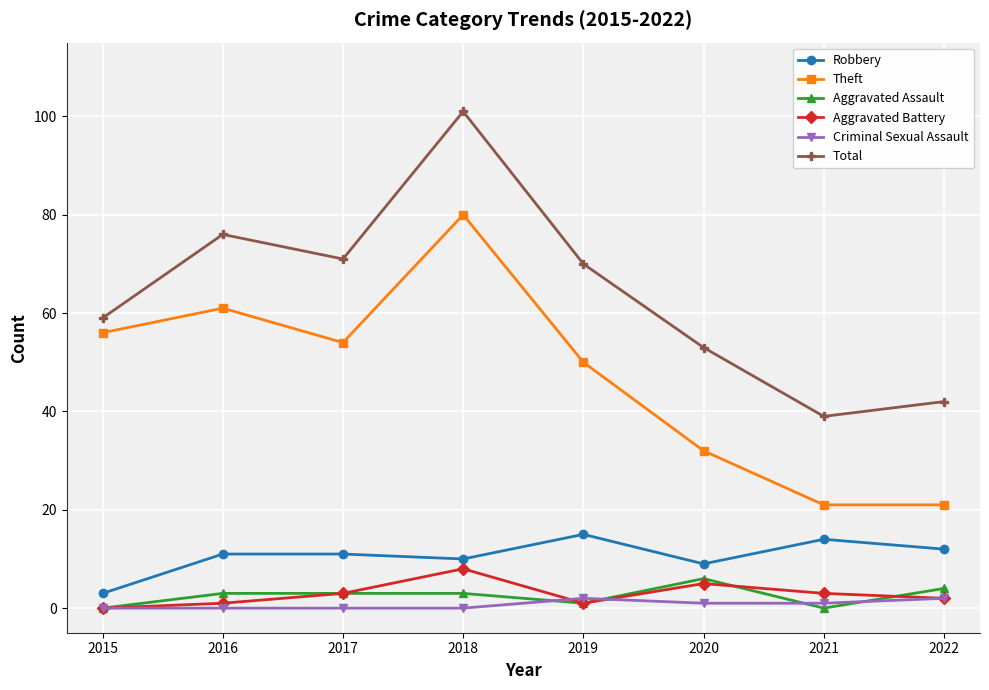

What value does the Total series have at 2017, to the nearest 5?

70